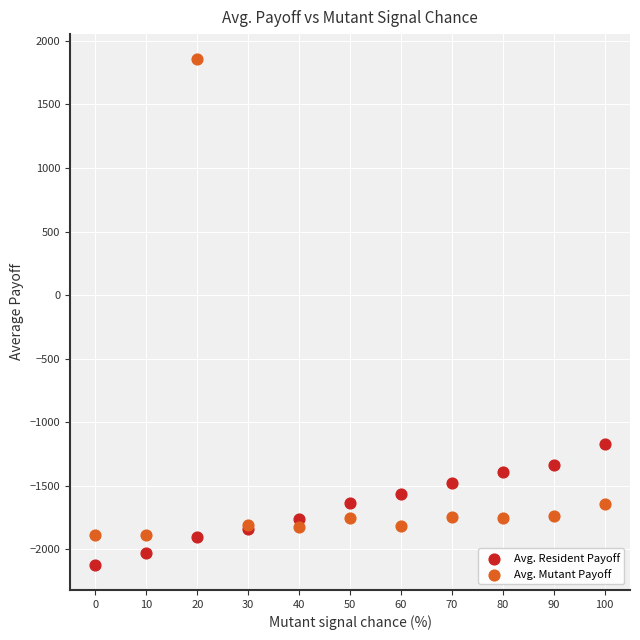

Which series contains the highest Y value?

Avg. Mutant Payoff